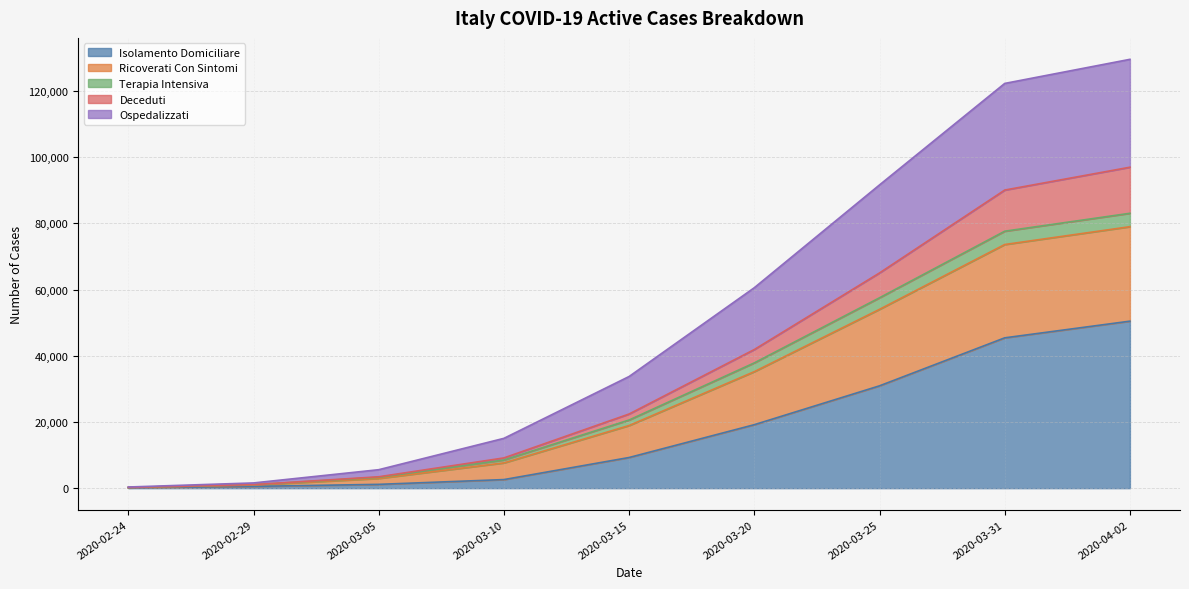

Which category has the highest value in the Isolamento Domiciliare series?

2020-04-02